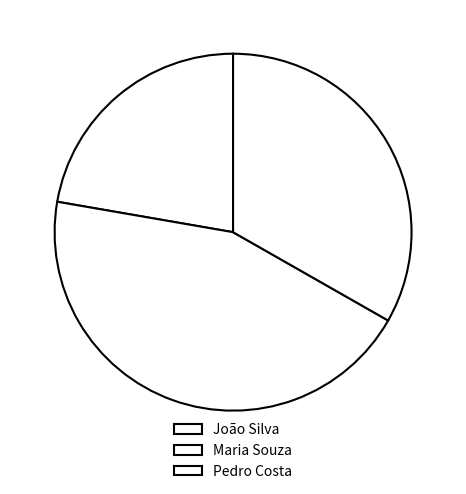

Which category has the biggest portion of the pie?

Maria Souza